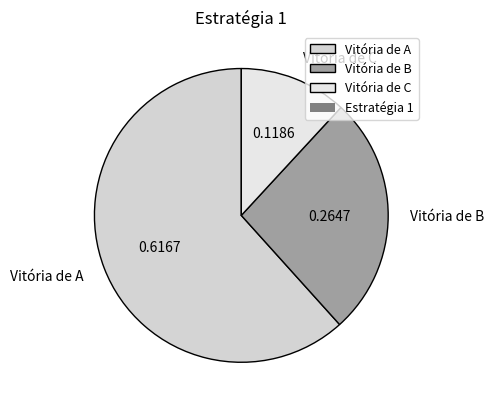

Between Vitória de B and Vitória de A, which is larger?

Vitória de A